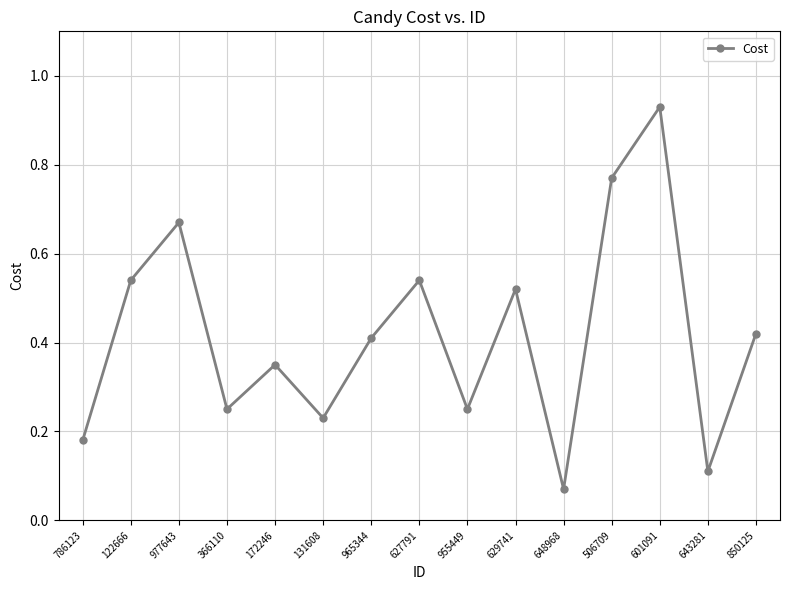

What is the sum of all values?

6.2